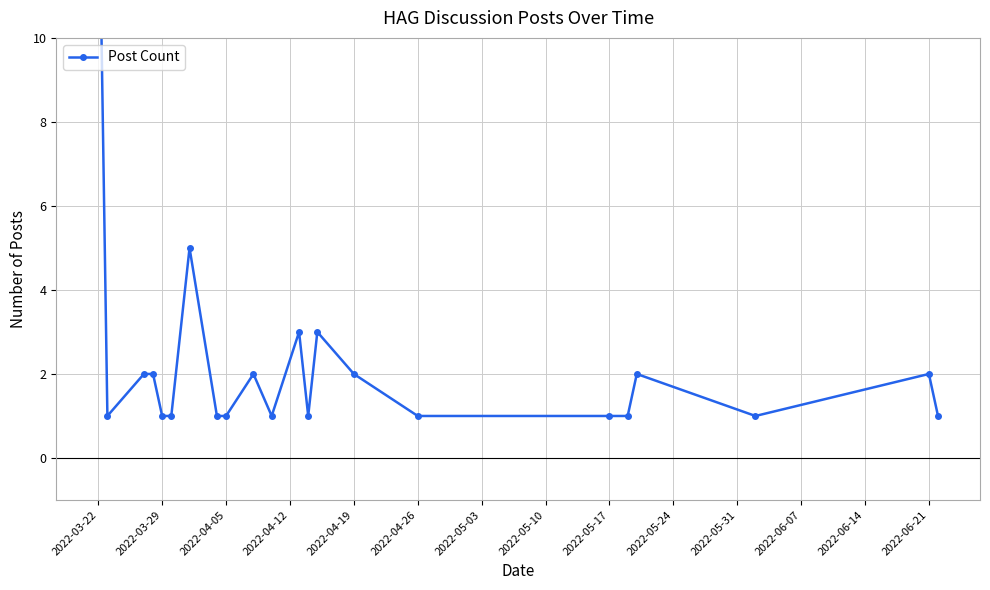

What is the difference between the maximum and minimum values?

14